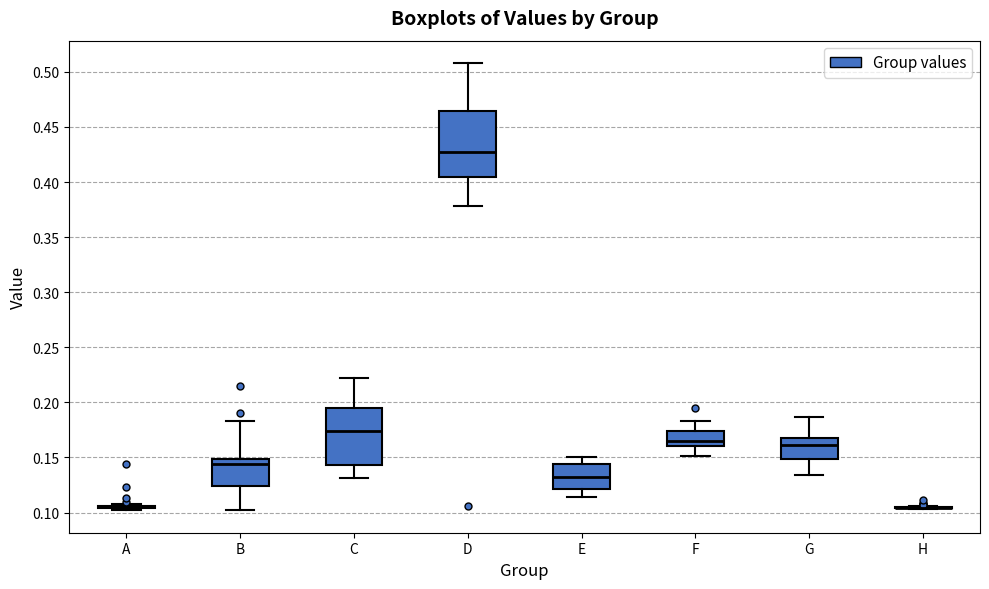

Which box is the tallest, from its lower edge to its upper edge?

D